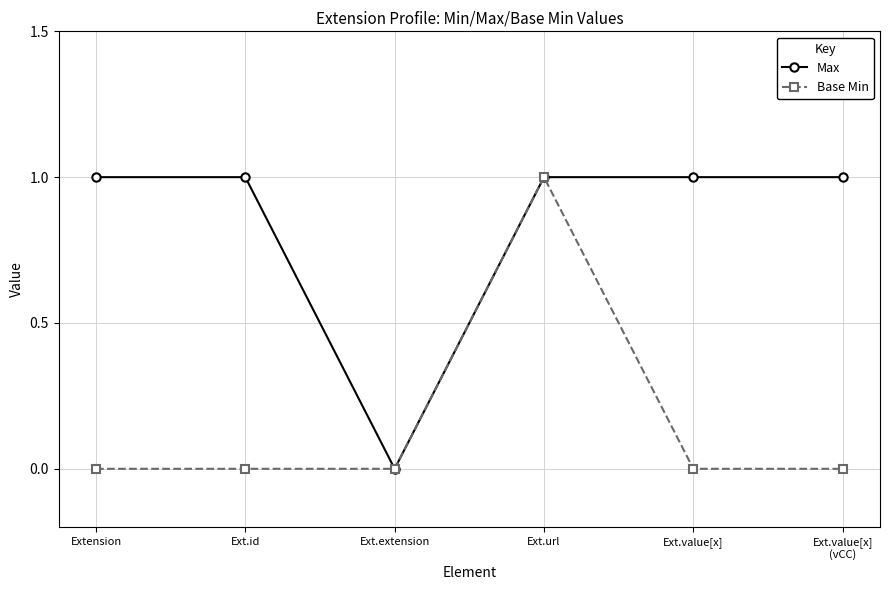

Which category has the highest value in the Base Min series?

Ext.url